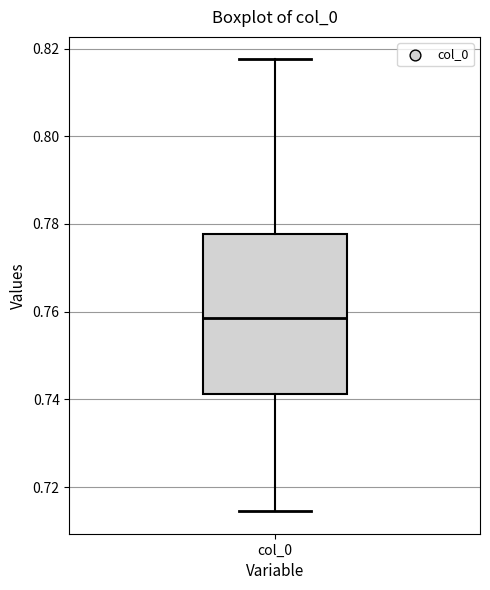

Where does the lower whisker of the box for col_0 end on the y-axis? The values are not printed on the chart, so give them approximately, as read against the axis.

0.714